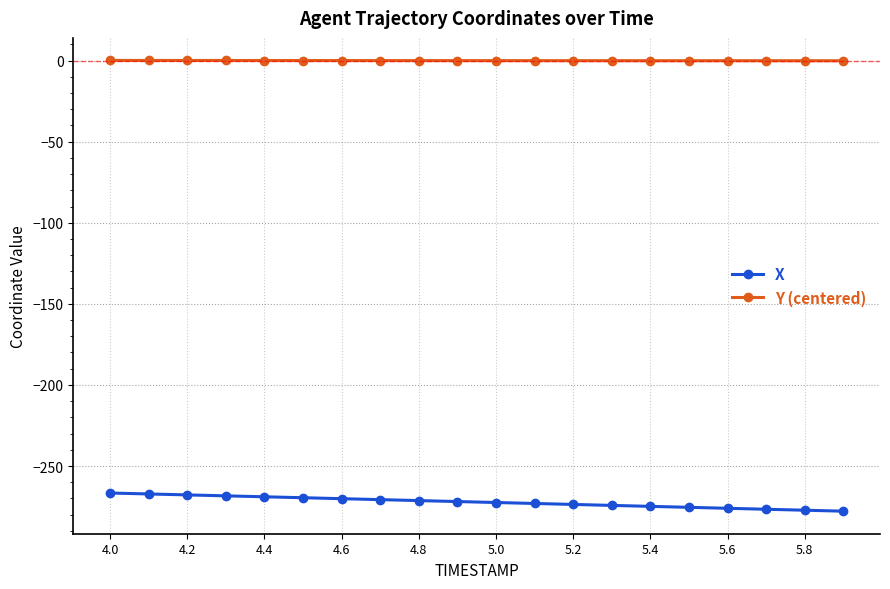

What is the value of the X point at the 8th from the left?

-270.7